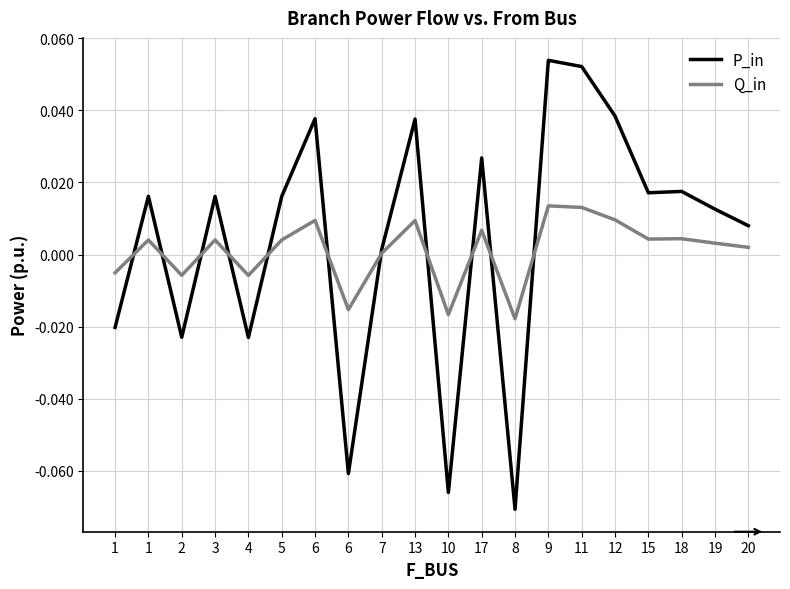

What is the maximum value shown in the chart?

0.1